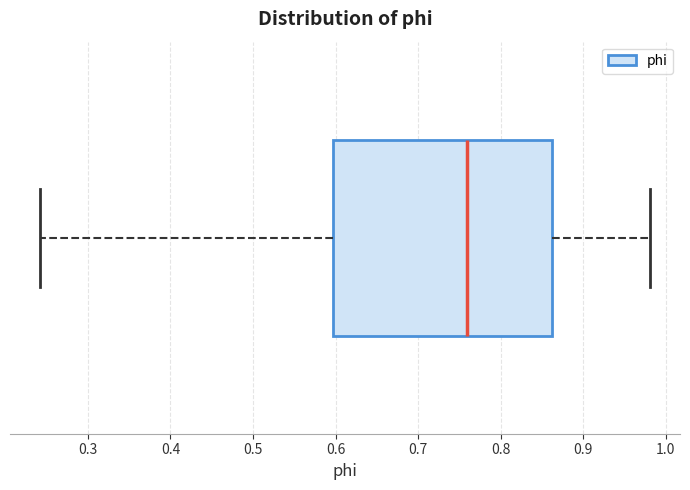

Transcribe this box plot: give where the median line is, the range the box spans, and where the two whiskers end, as read against the x-axis. The values are not printed on the chart, so give them approximately, as read against the axis.

median 0.76, box 0.60 to 0.86, whiskers 0.24 to 0.98